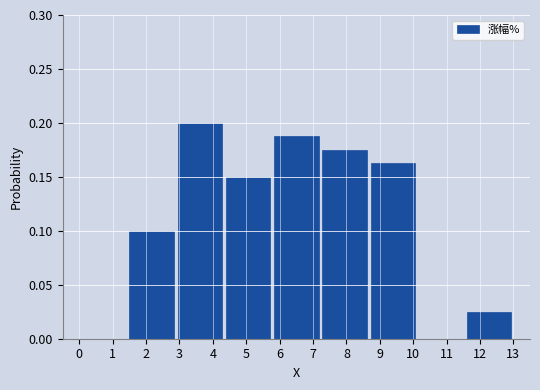

What is the height of the bar covering 2.9 to 4.3 on the x-axis? Neither the bar edges nor the heights are printed on the chart, so give them approximately, as read against the axes.

0.200